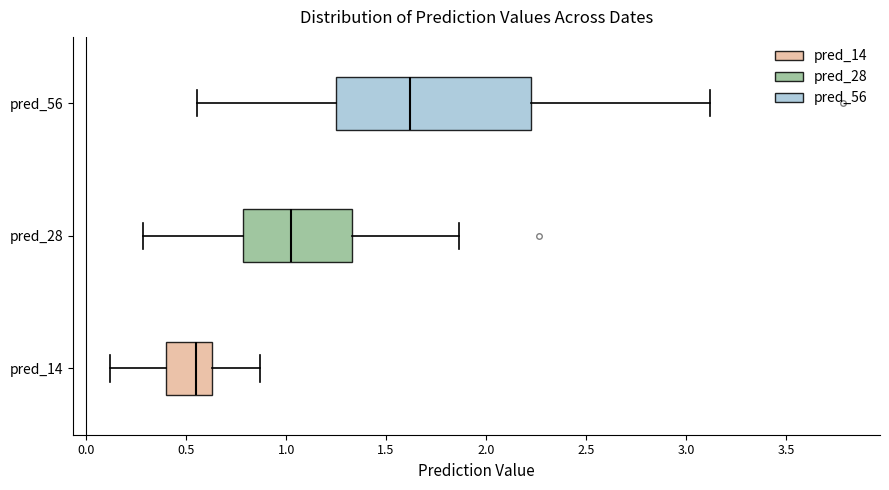

Reading bottom to top, transcribe this box plot: for each box, give where its median line is, the range the box spans, and where its two whiskers end, as read against the x-axis. The values are not printed on the chart, so give them approximately, as read against the axis.

pred_14: median 0.55, box 0.40 to 0.65, whiskers 0.10 to 0.85
pred_28: median 1.05, box 0.80 to 1.35, whiskers 0.30 to 1.85
pred_56: median 1.60, box 1.25 to 2.20, whiskers 0.55 to 3.10